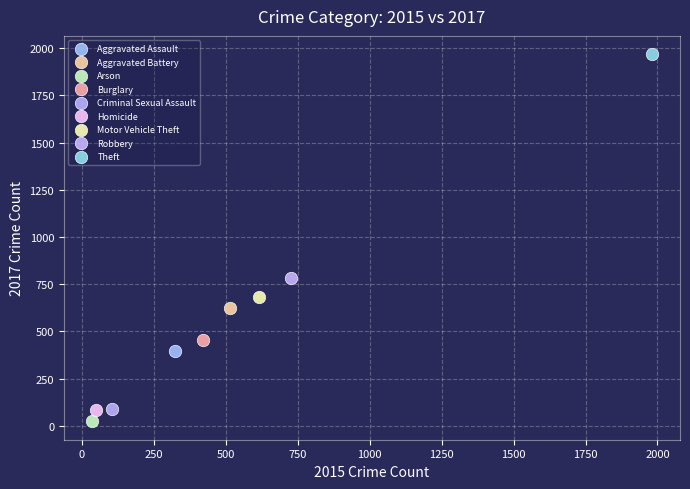

What are all the series names shown in the legend?

Aggravated Assault, Aggravated Battery, Arson, Burglary, Criminal Sexual Assault, Homicide, Motor Vehicle Theft, Robbery, Theft